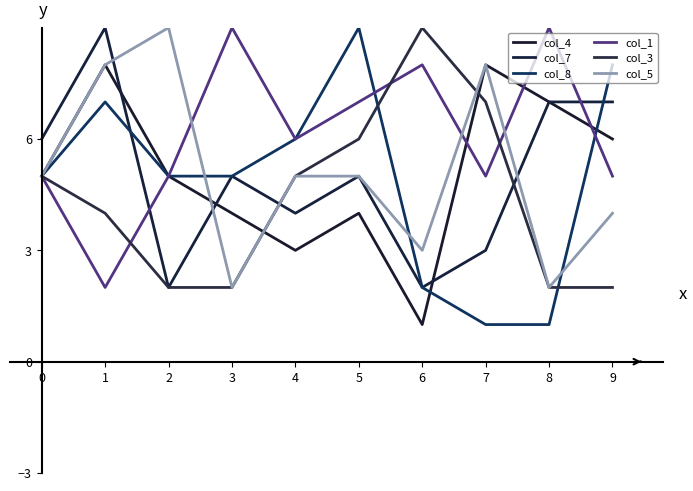

What are all the series names shown in the legend?

col_4, col_7, col_8, col_1, col_3, col_5